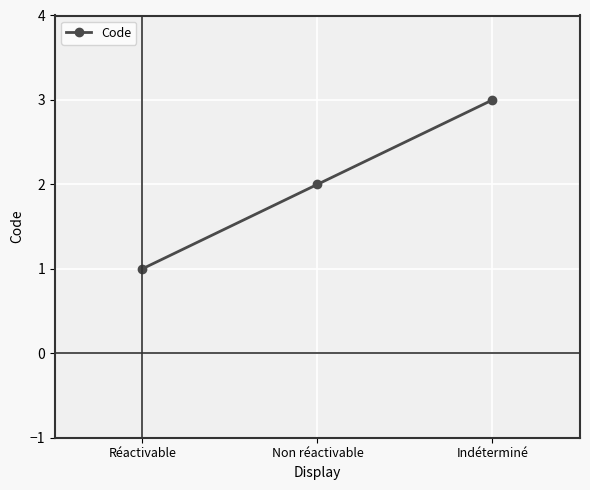

Reading left to right, what are all the values shown in this chart?

Réactivable=1	Non réactivable=2	Indéterminé=3